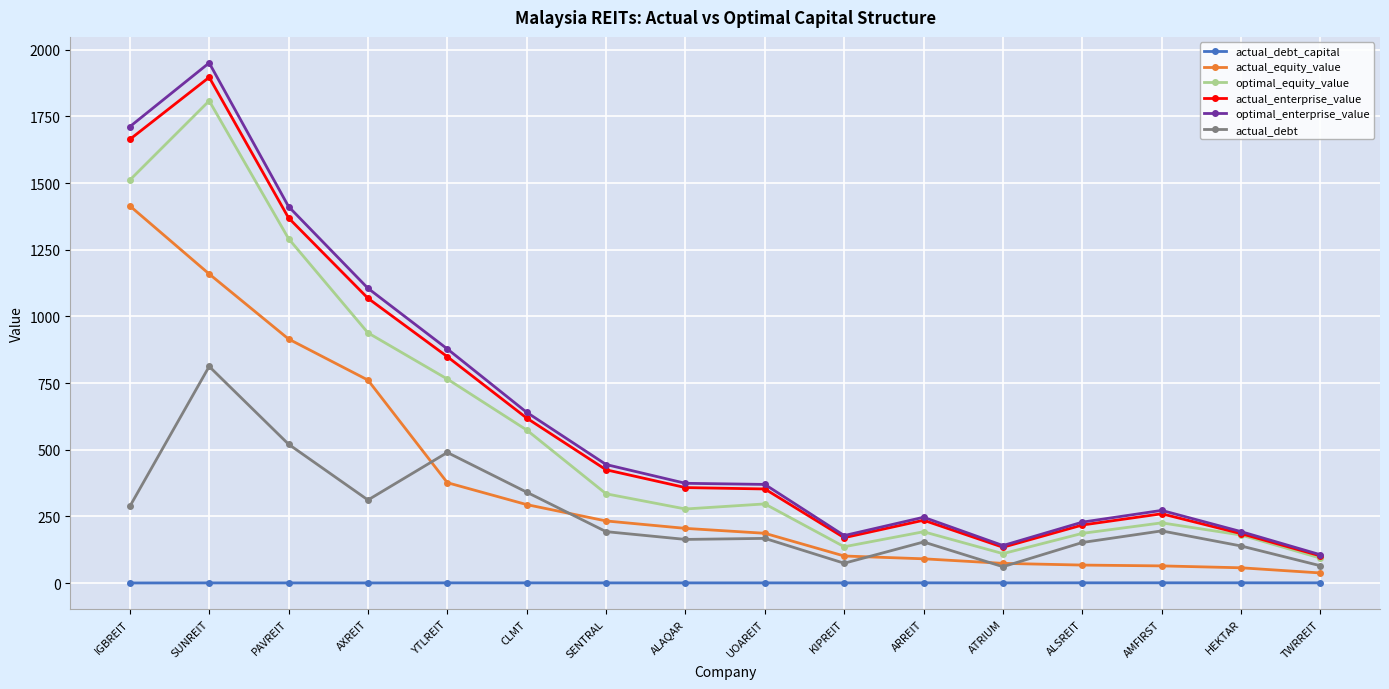

Which series changed the most between IGBREIT and SENTRAL?

optimal_enterprise_value